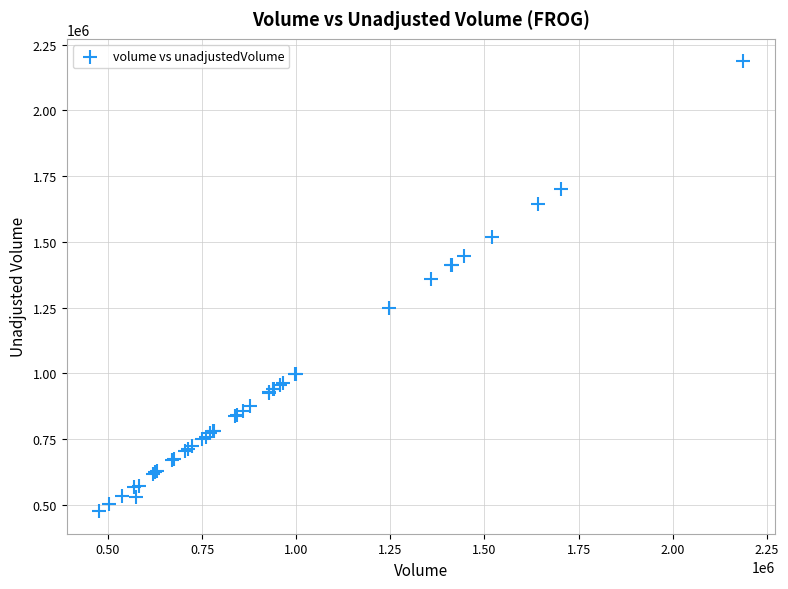

What Y value in the scatter plot is closest to 1331150?

1357600